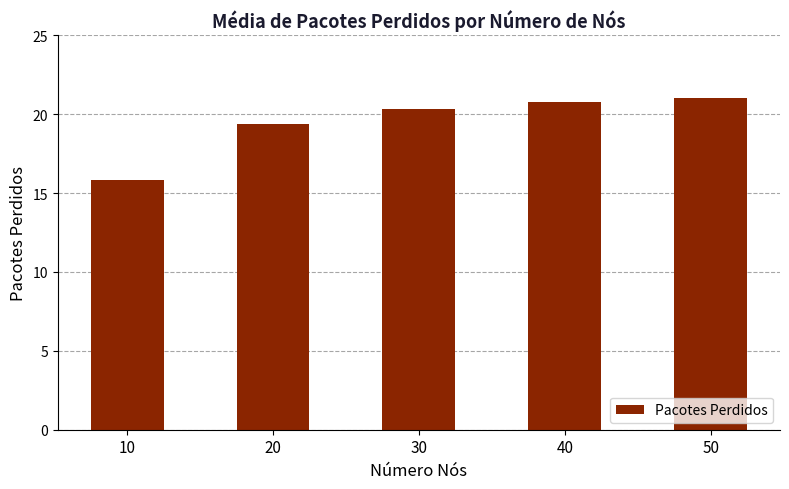

Reading left to right, what are all the values shown in this chart?

15.8	19.4	20.3	20.8	21.0